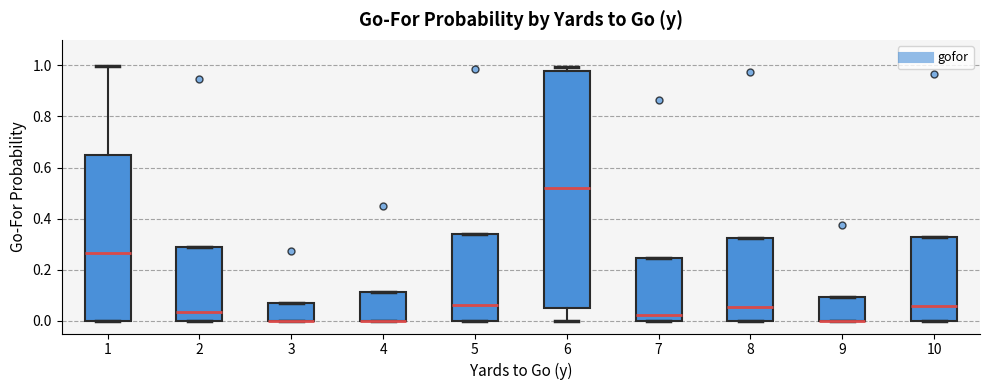

Comparing the boxes themselves (not the whiskers), which one is the tallest?

6